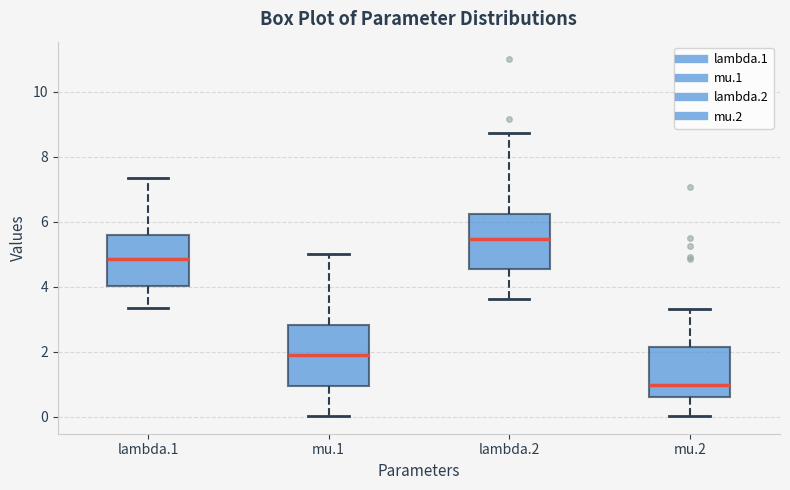

Reading left to right, transcribe this box plot: for each box, give where its median line is, the range the box spans, and where its two whiskers end, as read against the y-axis. The values are not printed on the chart, so give them approximately, as read against the axis.

lambda.1: median 4.8, box 4.0 to 5.6, whiskers 3.4 to 7.4
mu.1: median 2.0, box 1.0 to 2.8, whiskers 0.0 to 5.0
lambda.2: median 5.4, box 4.6 to 6.2, whiskers 3.6 to 8.8
mu.2: median 1.0, box 0.6 to 2.2, whiskers 0.0 to 3.4